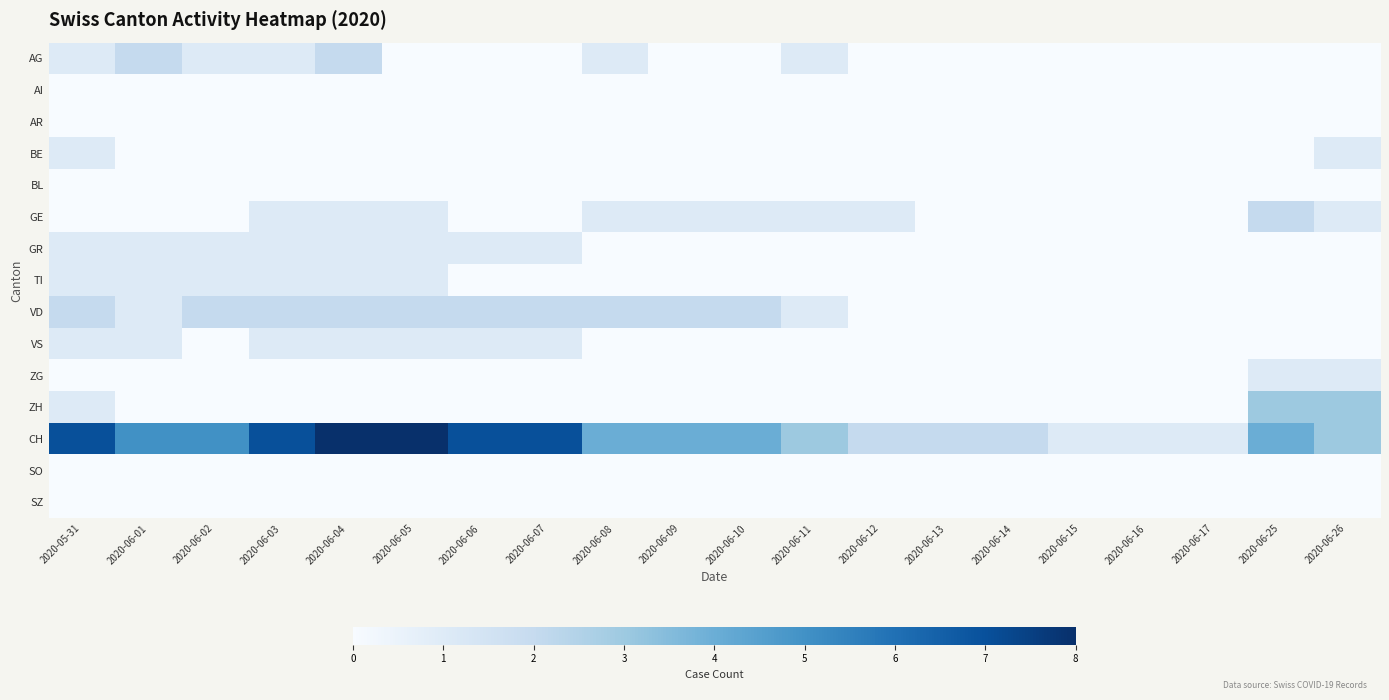

Reading left to right, transcribe all the data shown in this chart.

AG: 2020-05-31=1	2020-06-01=2	2020-06-02=1	2020-06-03=1	2020-06-04=2	2020-06-05=0	2020-06-06=0	2020-06-07=0	2020-06-08=1	2020-06-09=0	2020-06-10=0	2020-06-11=1	2020-06-12=0	2020-06-13=0	2020-06-14=0	2020-06-15=0	2020-06-16=0	2020-06-17=0	2020-06-25=0	2020-06-26=0
AI: 2020-05-31=0	2020-06-01=0	2020-06-02=0	2020-06-03=0	2020-06-04=0	2020-06-05=0	2020-06-06=0	2020-06-07=0	2020-06-08=0	2020-06-09=0	2020-06-10=0	2020-06-11=0	2020-06-12=0	2020-06-13=0	2020-06-14=0	2020-06-15=0	2020-06-16=0	2020-06-17=0	2020-06-25=0	2020-06-26=0
AR: 2020-05-31=0	2020-06-01=0	2020-06-02=0	2020-06-03=0	2020-06-04=0	2020-06-05=0	2020-06-06=0	2020-06-07=0	2020-06-08=0	2020-06-09=0	2020-06-10=0	2020-06-11=0	2020-06-12=0	2020-06-13=0	2020-06-14=0	2020-06-15=0	2020-06-16=0	2020-06-17=0	2020-06-25=0	2020-06-26=0
BE: 2020-05-31=1	2020-06-01=0	2020-06-02=0	2020-06-03=0	2020-06-04=0	2020-06-05=0	2020-06-06=0	2020-06-07=0	2020-06-08=0	2020-06-09=0	2020-06-10=0	2020-06-11=0	2020-06-12=0	2020-06-13=0	2020-06-14=0	2020-06-15=0	2020-06-16=0	2020-06-17=0	2020-06-25=0	2020-06-26=1
BL: 2020-05-31=0	2020-06-01=0	2020-06-02=0	2020-06-03=0	2020-06-04=0	2020-06-05=0	2020-06-06=0	2020-06-07=0	2020-06-08=0	2020-06-09=0	2020-06-10=0	2020-06-11=0	2020-06-12=0	2020-06-13=0	2020-06-14=0	2020-06-15=0	2020-06-16=0	2020-06-17=0	2020-06-25=0	2020-06-26=0
GE: 2020-05-31=0	2020-06-01=0	2020-06-02=0	2020-06-03=1	2020-06-04=1	2020-06-05=1	2020-06-06=0	2020-06-07=0	2020-06-08=1	2020-06-09=1	2020-06-10=1	2020-06-11=1	2020-06-12=1	2020-06-13=0	2020-06-14=0	2020-06-15=0	2020-06-16=0	2020-06-17=0	2020-06-25=2	2020-06-26=1
GR: 2020-05-31=1	2020-06-01=1	2020-06-02=1	2020-06-03=1	2020-06-04=1	2020-06-05=1	2020-06-06=1	2020-06-07=1	2020-06-08=0	2020-06-09=0	2020-06-10=0	2020-06-11=0	2020-06-12=0	2020-06-13=0	2020-06-14=0	2020-06-15=0	2020-06-16=0	2020-06-17=0	2020-06-25=0	2020-06-26=0
TI: 2020-05-31=1	2020-06-01=1	2020-06-02=1	2020-06-03=1	2020-06-04=1	2020-06-05=1	2020-06-06=0	2020-06-07=0	2020-06-08=0	2020-06-09=0	2020-06-10=0	2020-06-11=0	2020-06-12=0	2020-06-13=0	2020-06-14=0	2020-06-15=0	2020-06-16=0	2020-06-17=0	2020-06-25=0	2020-06-26=0
VD: 2020-05-31=2	2020-06-01=1	2020-06-02=2	2020-06-03=2	2020-06-04=2	2020-06-05=2	2020-06-06=2	2020-06-07=2	2020-06-08=2	2020-06-09=2	2020-06-10=2	2020-06-11=1	2020-06-12=0	2020-06-13=0	2020-06-14=0	2020-06-15=0	2020-06-16=0	2020-06-17=0	2020-06-25=0	2020-06-26=0
VS: 2020-05-31=1	2020-06-01=1	2020-06-02=0	2020-06-03=1	2020-06-04=1	2020-06-05=1	2020-06-06=1	2020-06-07=1	2020-06-08=0	2020-06-09=0	2020-06-10=0	2020-06-11=0	2020-06-12=0	2020-06-13=0	2020-06-14=0	2020-06-15=0	2020-06-16=0	2020-06-17=0	2020-06-25=0	2020-06-26=0
ZG: 2020-05-31=0	2020-06-01=0	2020-06-02=0	2020-06-03=0	2020-06-04=0	2020-06-05=0	2020-06-06=0	2020-06-07=0	2020-06-08=0	2020-06-09=0	2020-06-10=0	2020-06-11=0	2020-06-12=0	2020-06-13=0	2020-06-14=0	2020-06-15=0	2020-06-16=0	2020-06-17=0	2020-06-25=1	2020-06-26=1
ZH: 2020-05-31=1	2020-06-01=0	2020-06-02=0	2020-06-03=0	2020-06-04=0	2020-06-05=0	2020-06-06=0	2020-06-07=0	2020-06-08=0	2020-06-09=0	2020-06-10=0	2020-06-11=0	2020-06-12=0	2020-06-13=0	2020-06-14=0	2020-06-15=0	2020-06-16=0	2020-06-17=0	2020-06-25=3	2020-06-26=3
CH: 2020-05-31=7	2020-06-01=5	2020-06-02=5	2020-06-03=7	2020-06-04=8	2020-06-05=8	2020-06-06=7	2020-06-07=7	2020-06-08=4	2020-06-09=4	2020-06-10=4	2020-06-11=3	2020-06-12=2	2020-06-13=2	2020-06-14=2	2020-06-15=1	2020-06-16=1	2020-06-17=1	2020-06-25=4	2020-06-26=3
SO: 2020-05-31=0	2020-06-01=0	2020-06-02=0	2020-06-03=0	2020-06-04=0	2020-06-05=0	2020-06-06=0	2020-06-07=0	2020-06-08=0	2020-06-09=0	2020-06-10=0	2020-06-11=0	2020-06-12=0	2020-06-13=0	2020-06-14=0	2020-06-15=0	2020-06-16=0	2020-06-17=0	2020-06-25=0	2020-06-26=0
SZ: 2020-05-31=0	2020-06-01=0	2020-06-02=0	2020-06-03=0	2020-06-04=0	2020-06-05=0	2020-06-06=0	2020-06-07=0	2020-06-08=0	2020-06-09=0	2020-06-10=0	2020-06-11=0	2020-06-12=0	2020-06-13=0	2020-06-14=0	2020-06-15=0	2020-06-16=0	2020-06-17=0	2020-06-25=0	2020-06-26=0